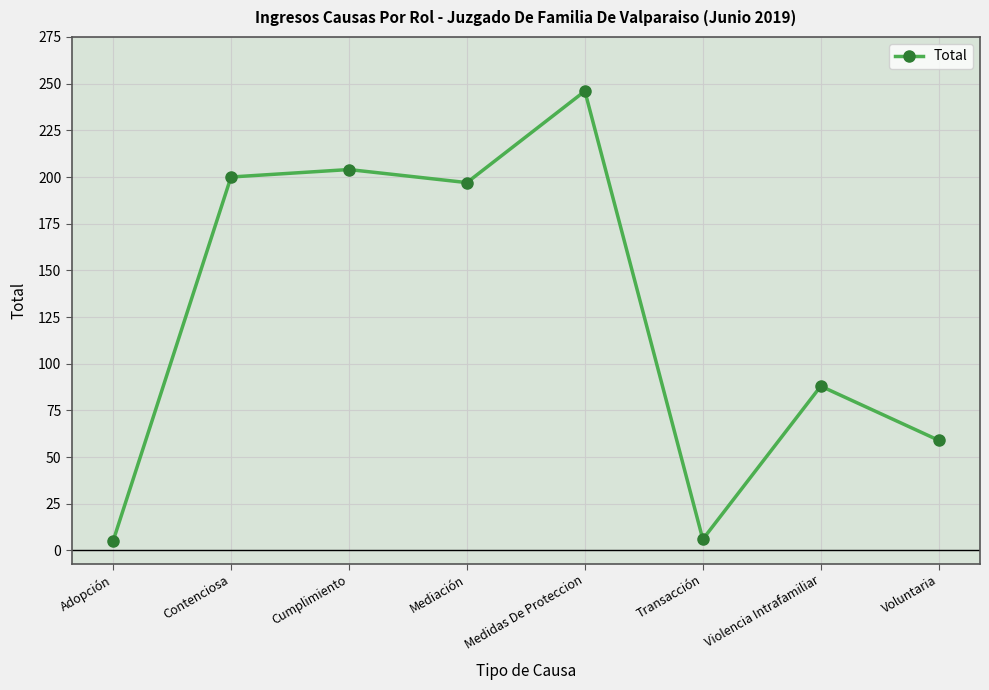

What is the label of the 1st point from the left?

Adopción